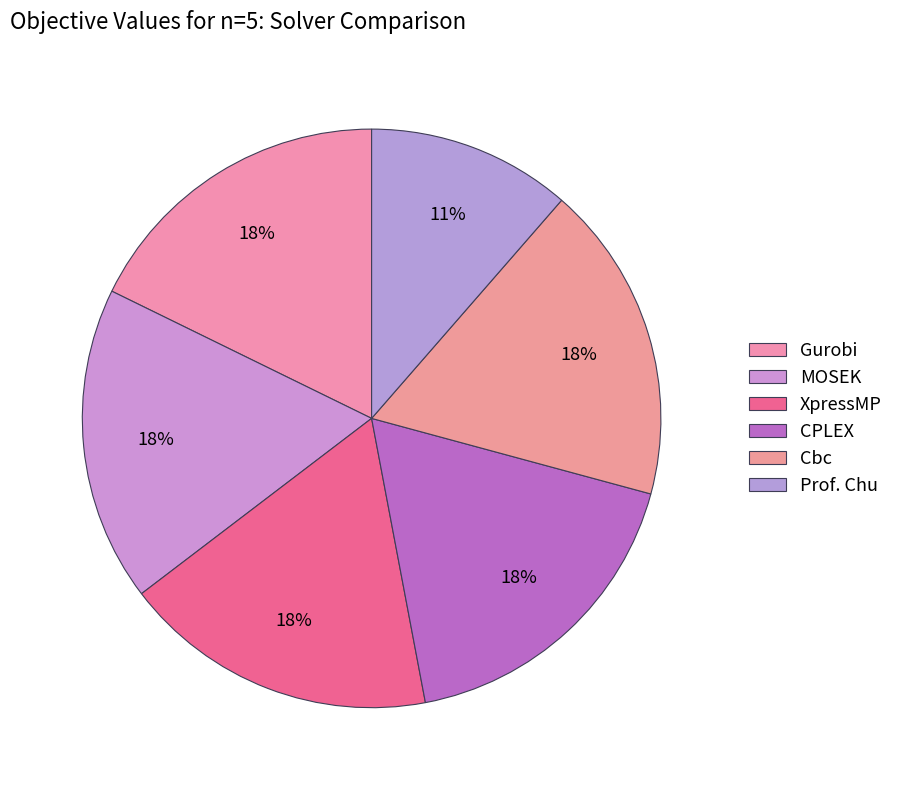

How many slices are in this pie chart?

6